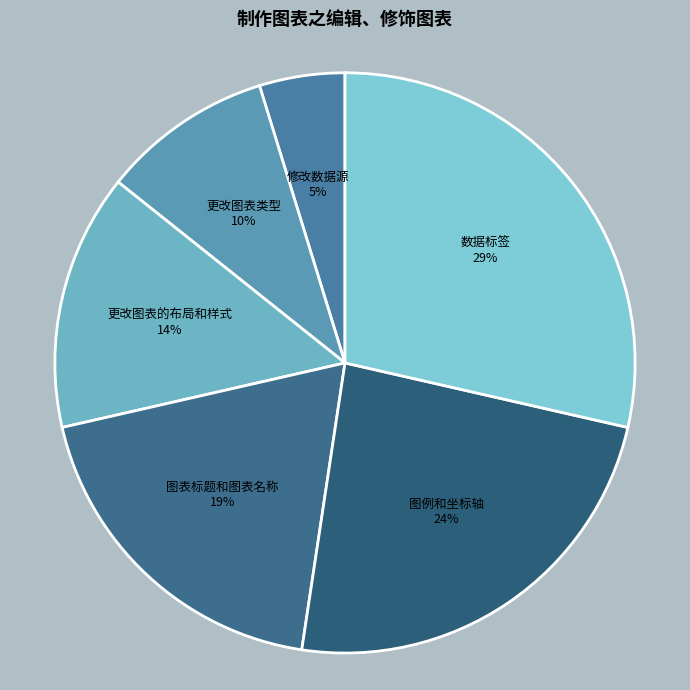

Do 修改数据源 and 更改图表的布局和样式 together represent more than half of the pie?

No